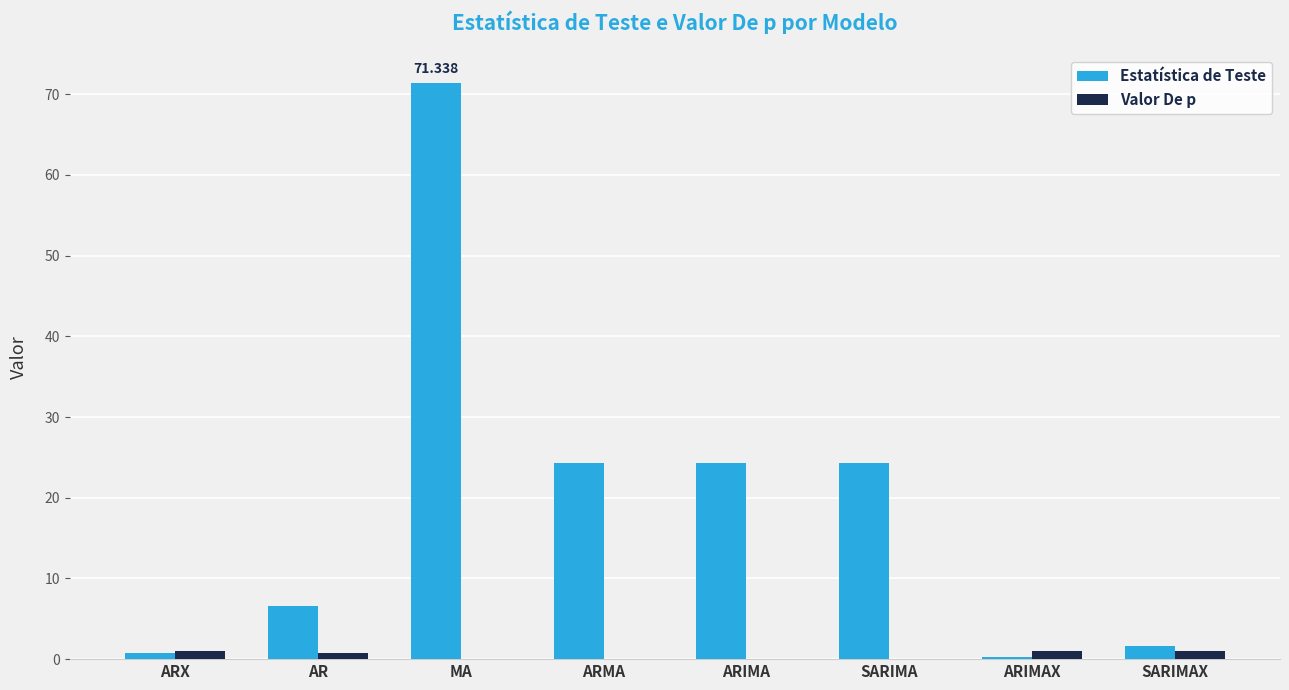

How many groups of bars are there?

8